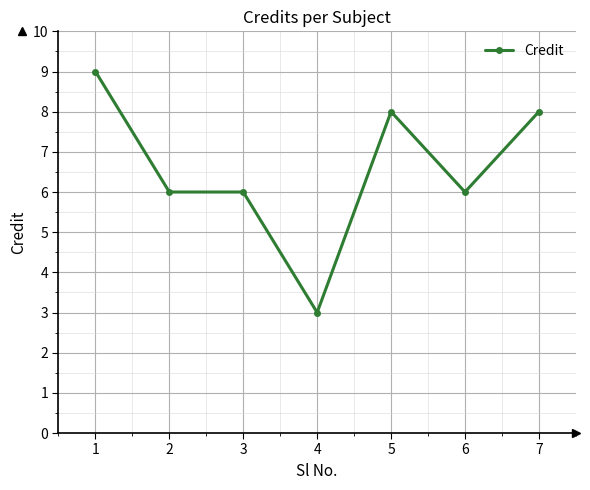

Count the values in the range 6 to 8.

5